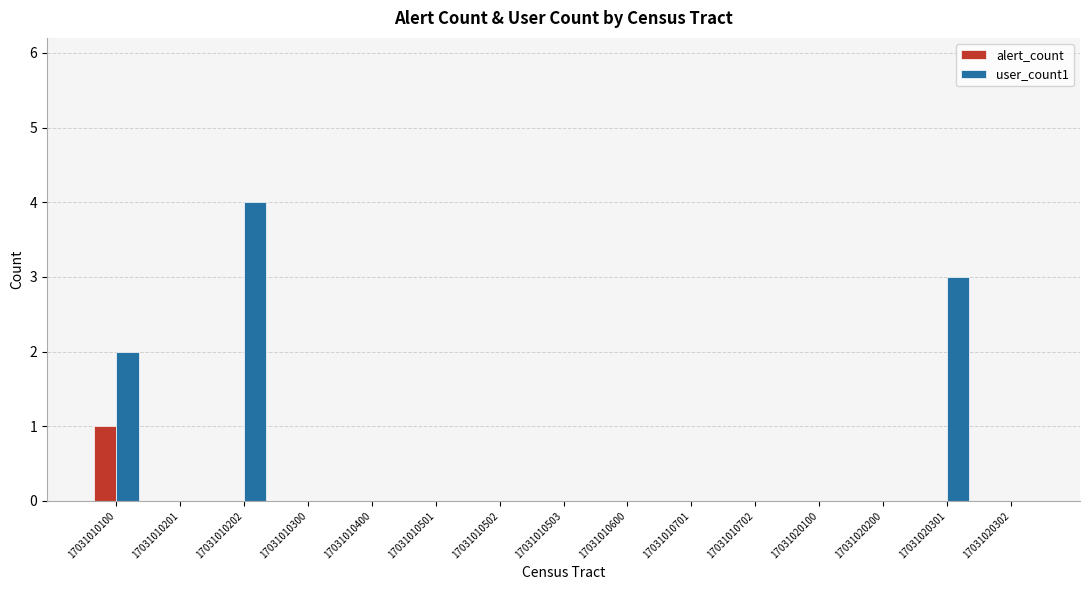

The user_count1 series shows 0 at 17031010201. True or false?

True